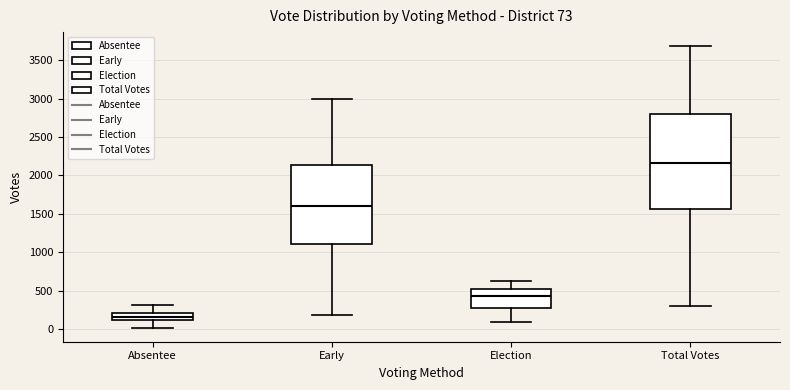

Comparing the boxes themselves (not the whiskers), which one is the tallest?

Total Votes